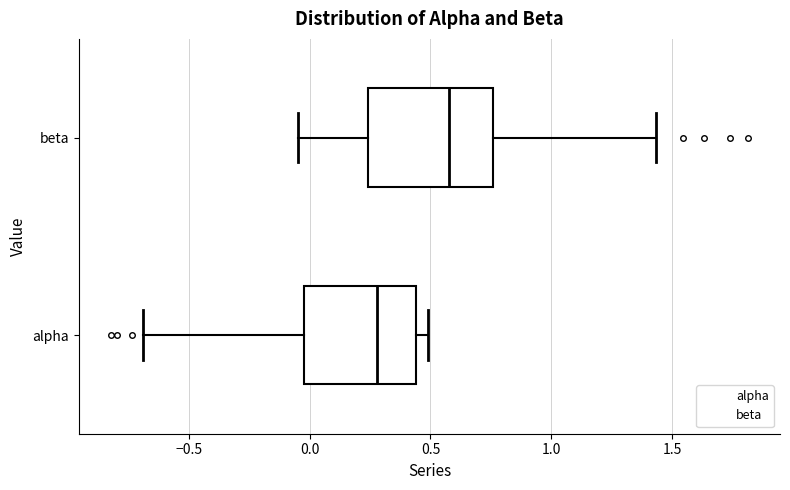

Reading bottom to top, read every box against the x-axis: the position of its median line, the range the box covers, and the ends of its whiskers. The values are not printed on the chart, so give them approximately, as read against the axis.

alpha: median 0.30, box 0.00 to 0.45, whiskers -0.70 to 0.50
beta: median 0.60, box 0.25 to 0.75, whiskers -0.05 to 1.45